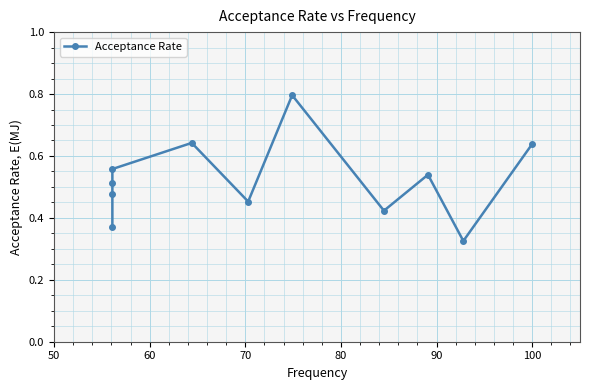

True or false: the data shows 0.9 at 90.

False